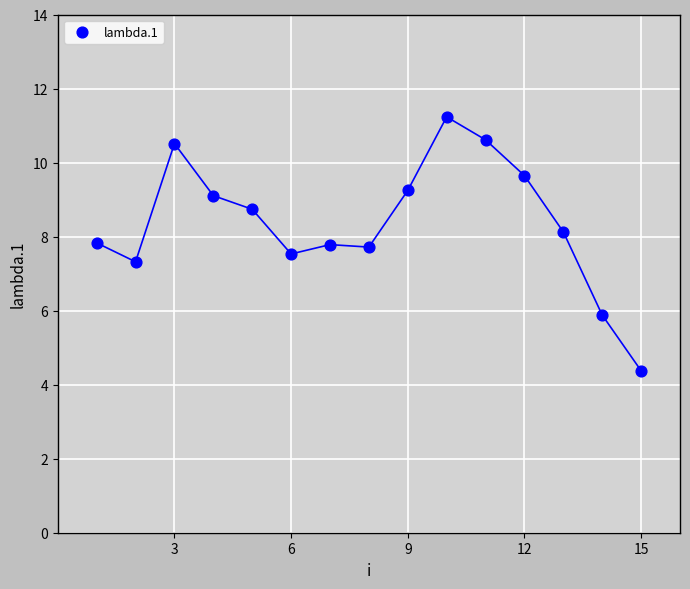

What is the range of Y values (max minus min)?

6.9